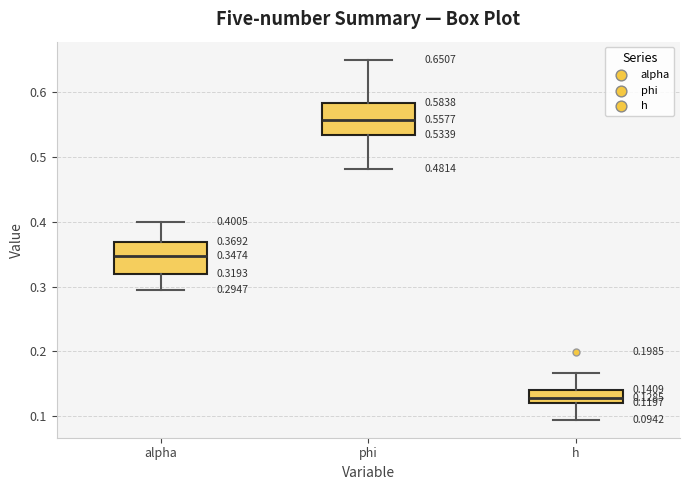

Which box's median line is the lowest?

h